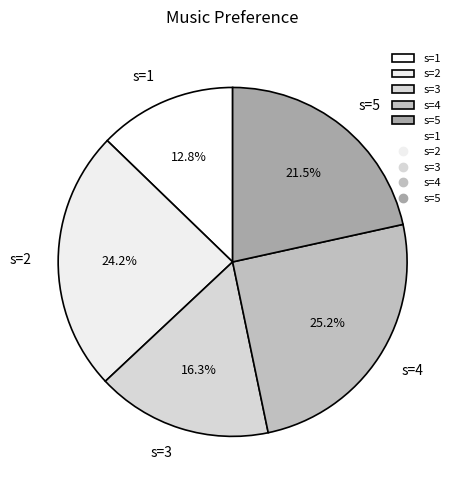

Does any single category account for the majority?

No